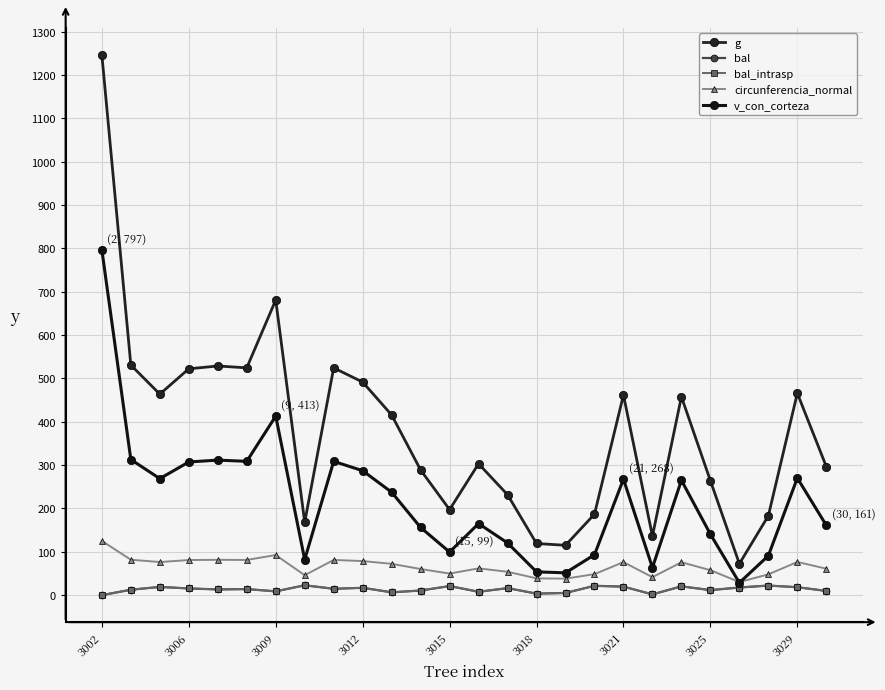

Is this an area chart (filled region under the line)?

No